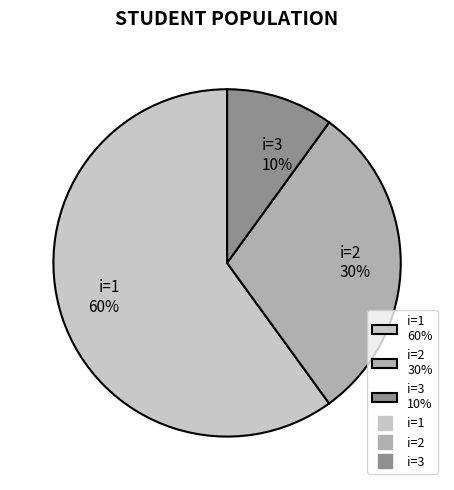

To the nearest percent, what is the combined percentage of i=1 60% and i=2 30%?

90%